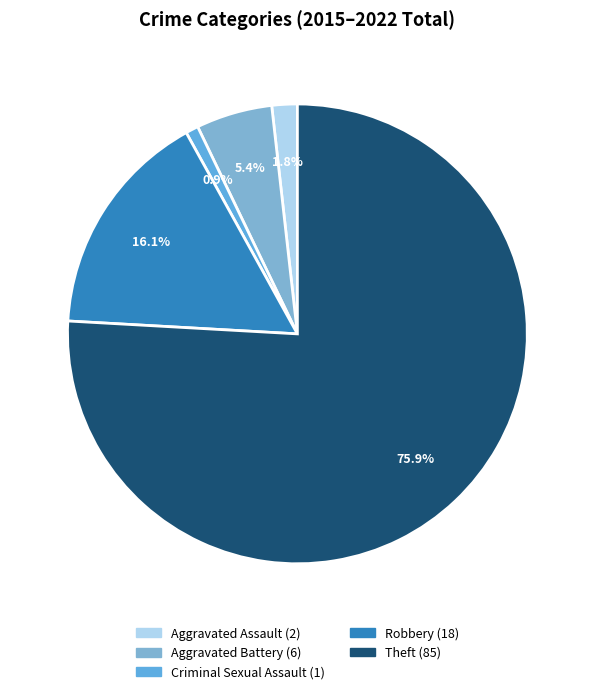

To the nearest percent, what is the average slice percentage?

20%